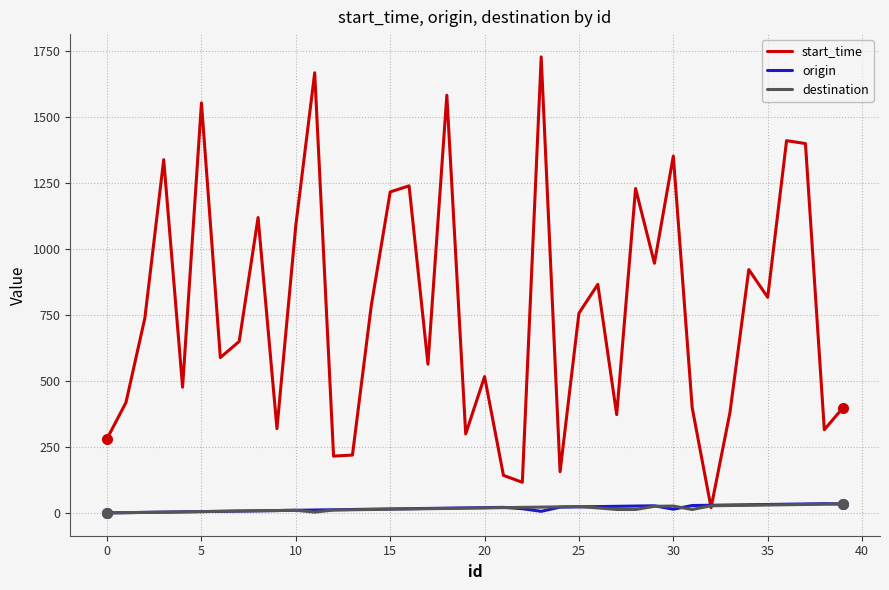

What are all the series names shown in the legend?

start_time, origin, destination